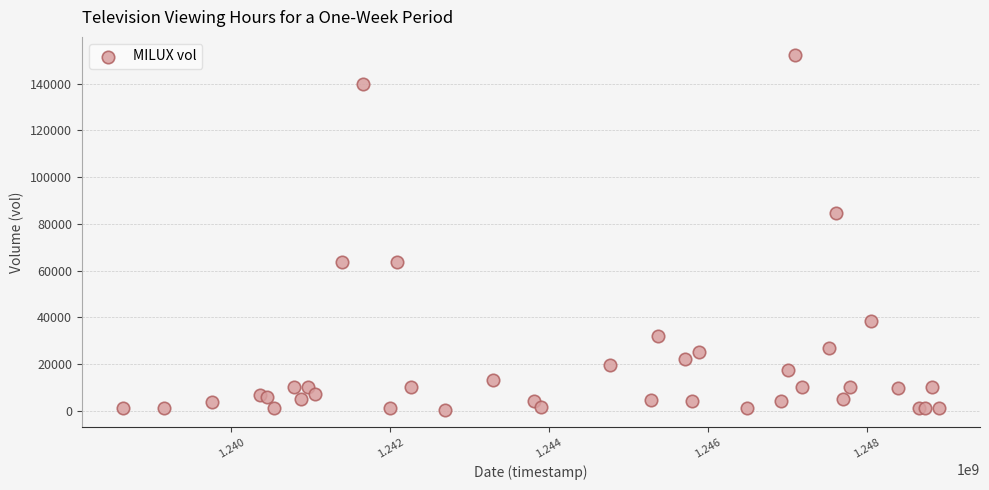

What Y value in the scatter plot is closest to 76450?

84600